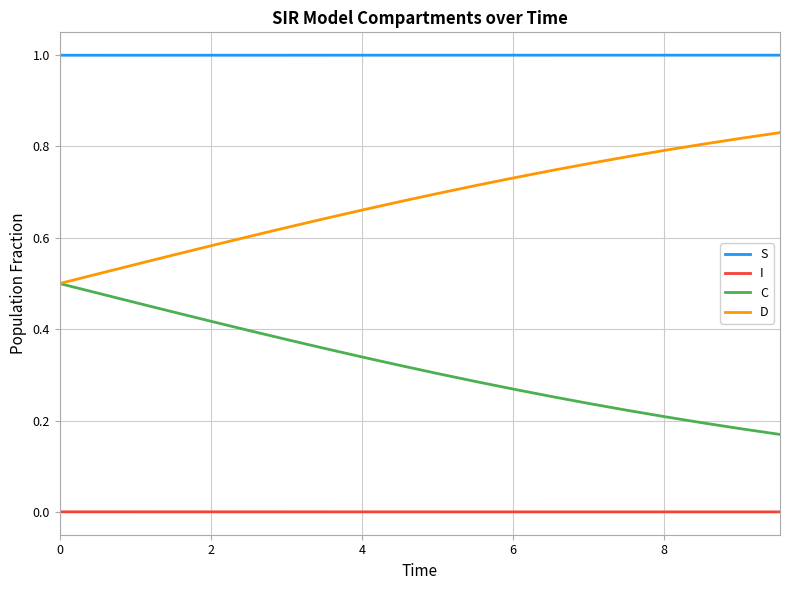

True or false: I and D intersect in this chart.

False